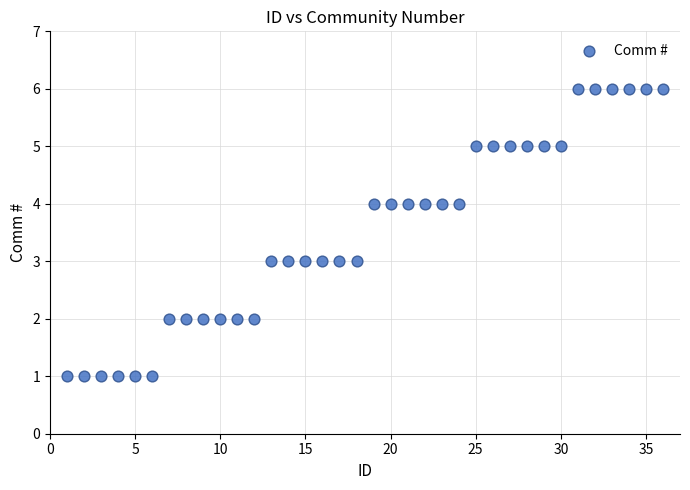

What is the range of Y values (max minus min)?

5